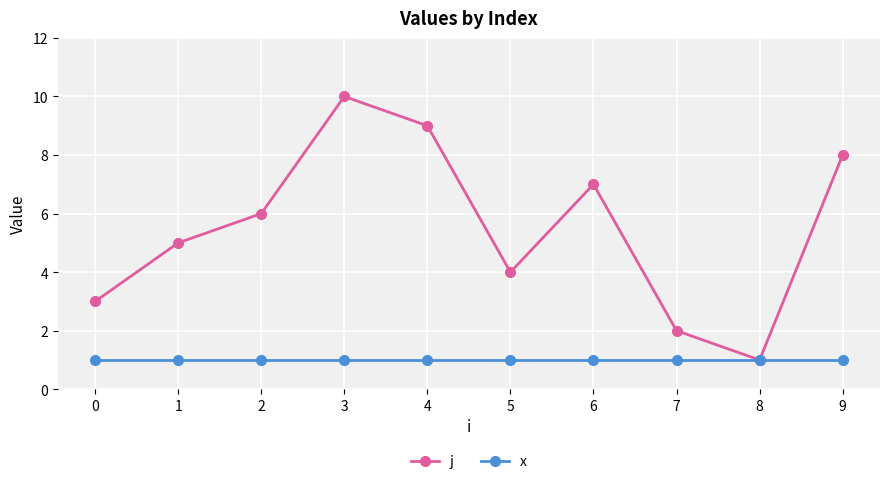

Reading left to right, transcribe all the data shown in this chart.

j: 3	5	6	10	9	4	7	2	1	8
x: 1	1	1	1	1	1	1	1	1	1